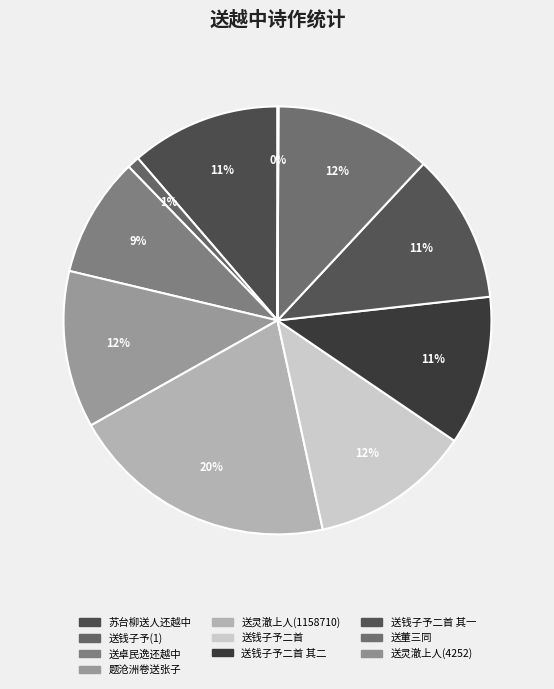

How many slices are in this pie chart?

10